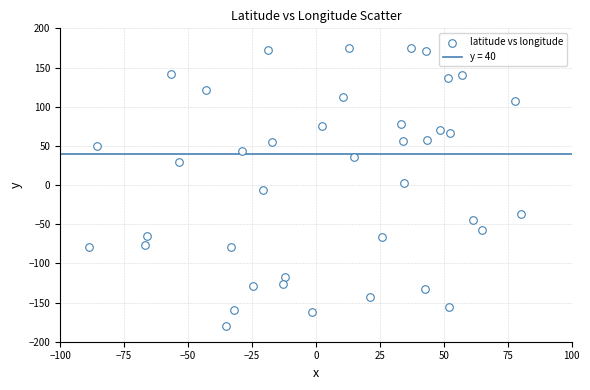

What is the range of Y values (max minus min)?

355.1